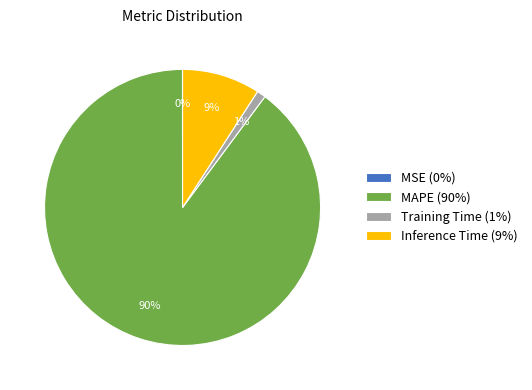

Which category accounts for the majority?

MAPE (90%)